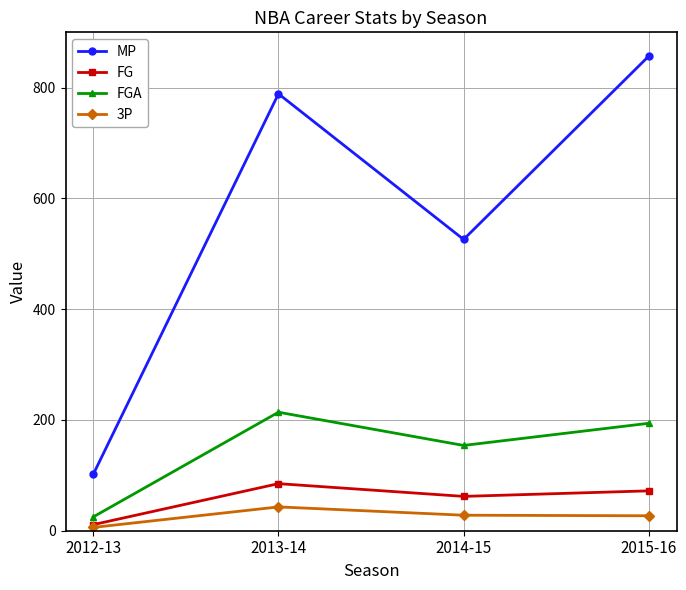

Is the value of 3P at 2015-16 greater than the value of FGA at 2015-16?

No